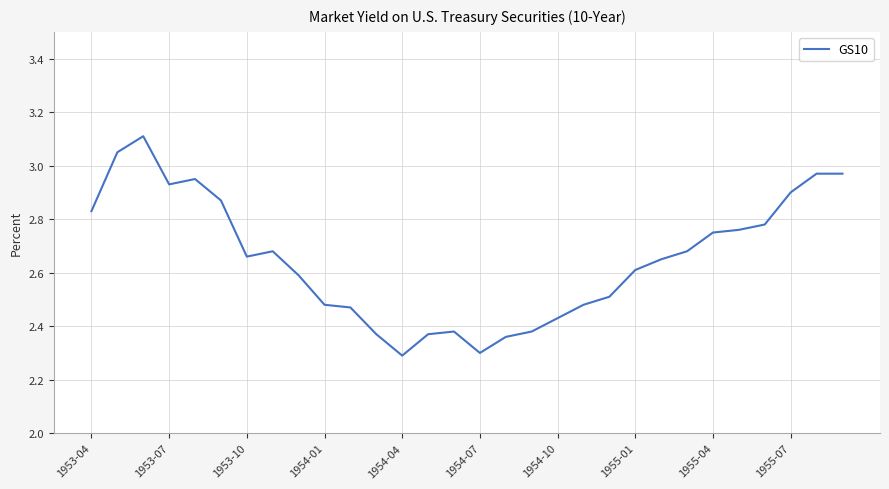

What is the sum of all values?

79.6